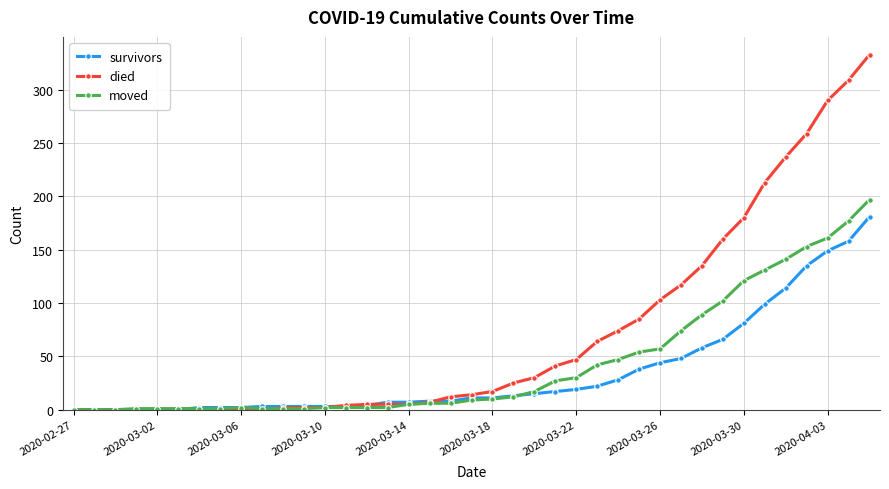

What is the greatest value displayed?

333